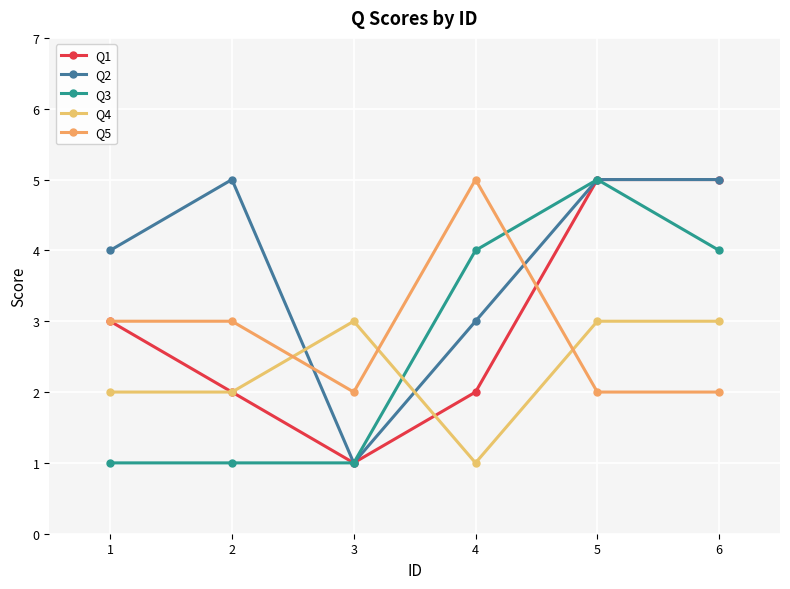

What is the average value of the Q5 series?

3